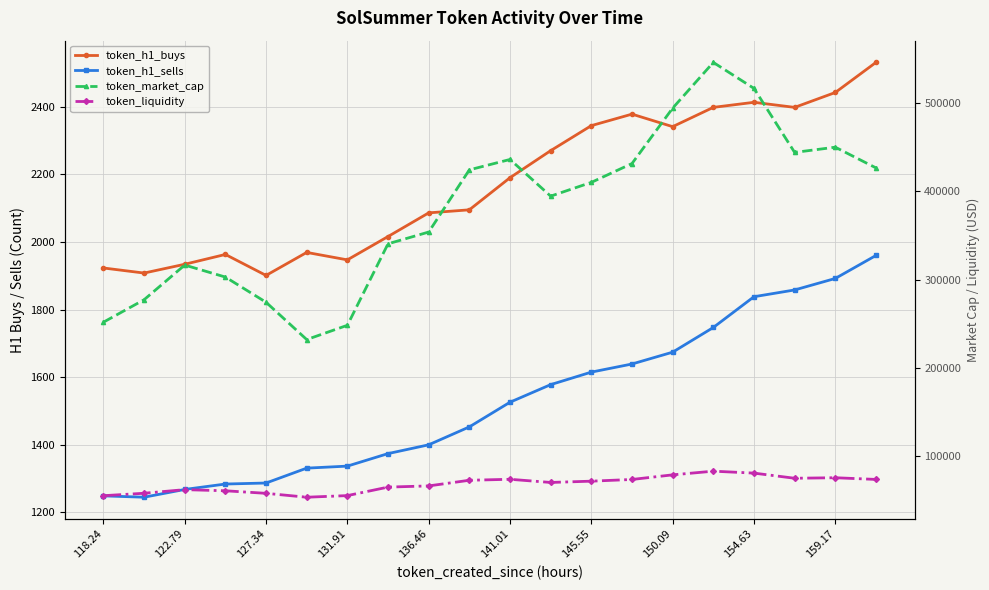

What is the average value of the token_liquidity series?

68162.5